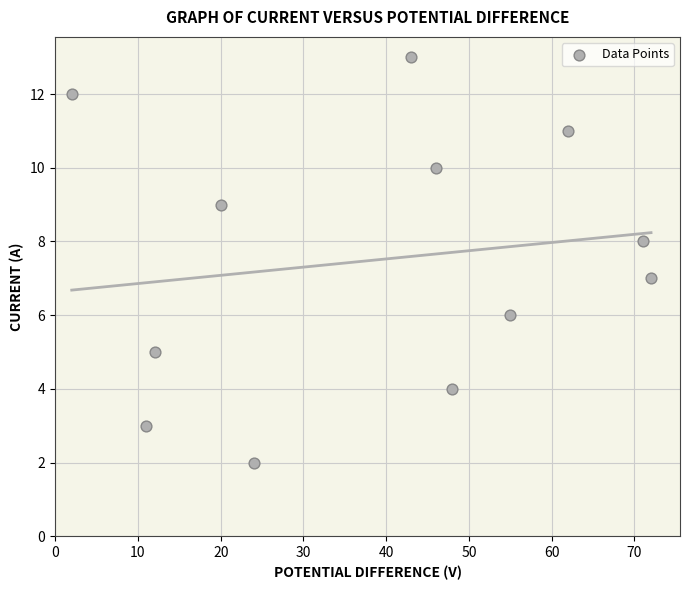

What is the range of X values (max minus min)?

70